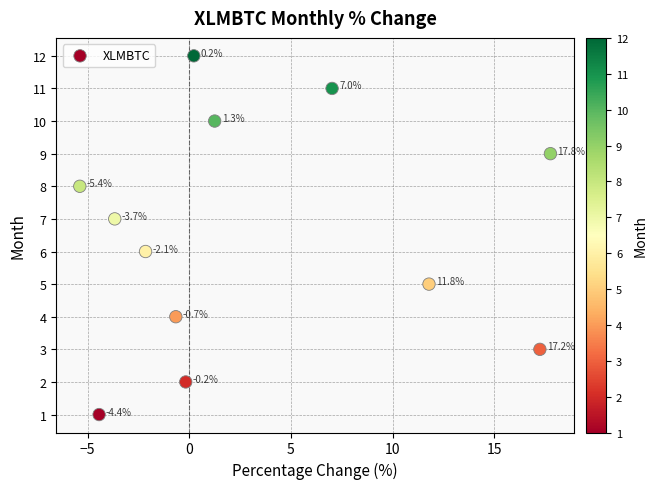

What Y value in the scatter plot is closest to 6?

6